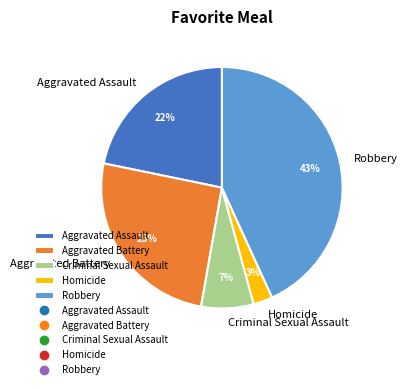

Does Aggravated Assault represent more than half of the total?

No